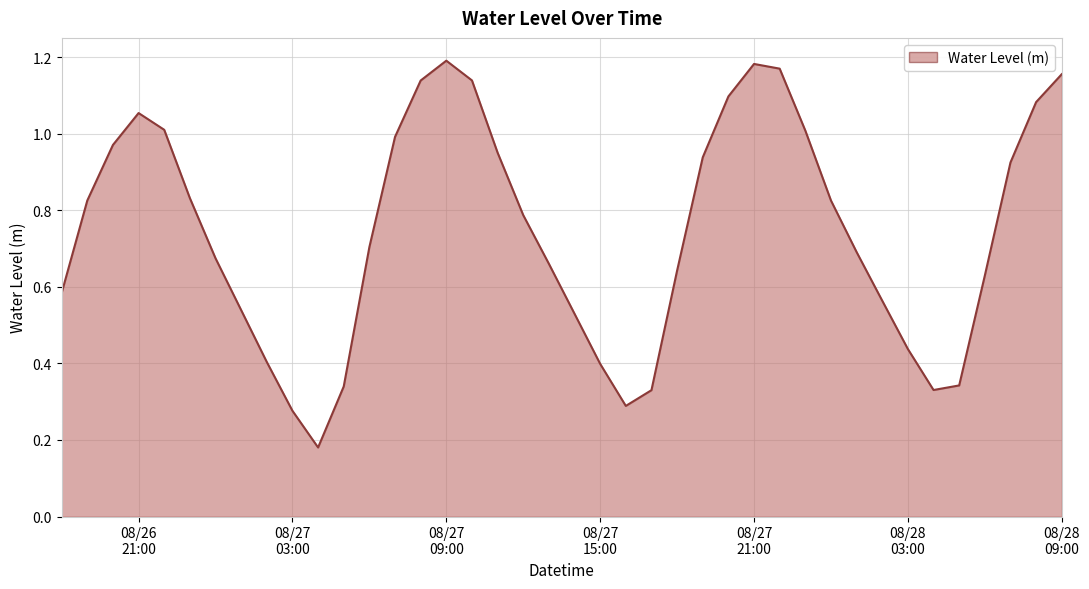

Count the number of categories in the chart.

40